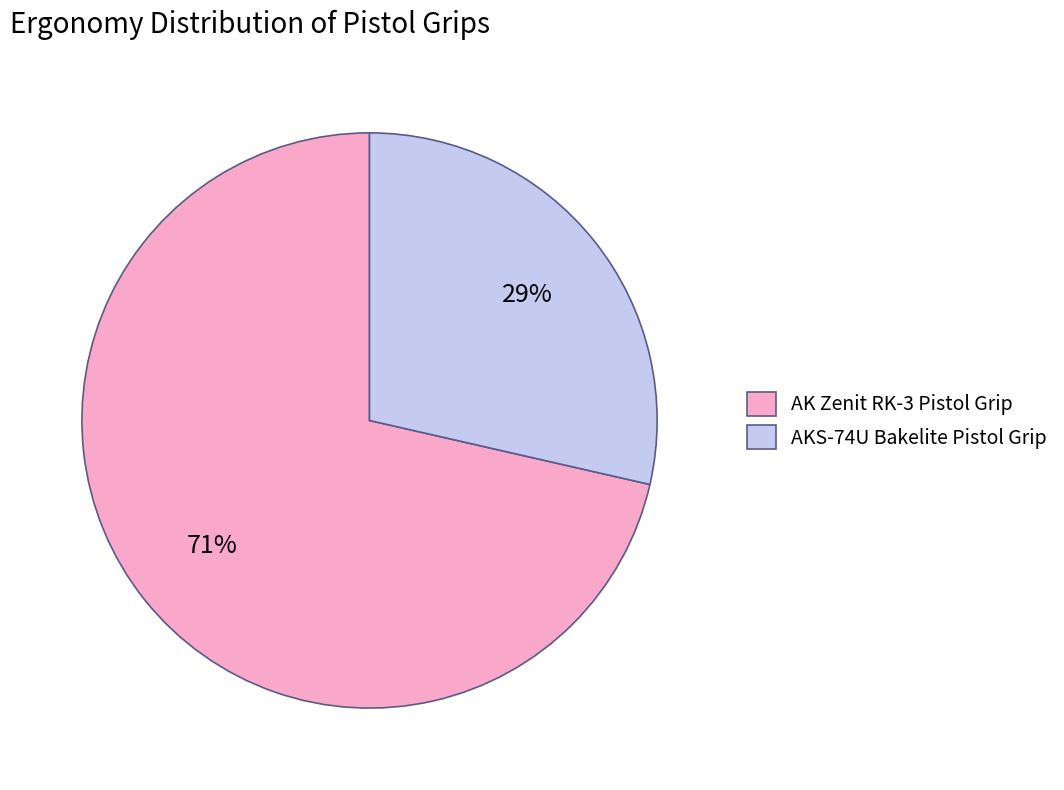

Is it true that AK Zenit RK-3 Pistol Grip is 71% of the pie?

True